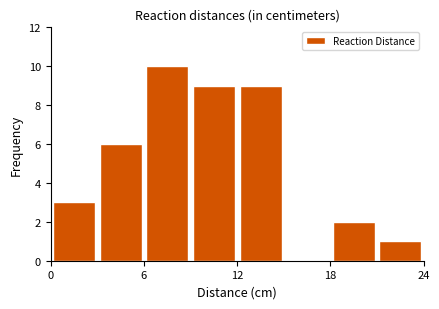

Around what value on the x-axis is the tallest bar? Give the approximate position of its centre, as read against the axis.

8